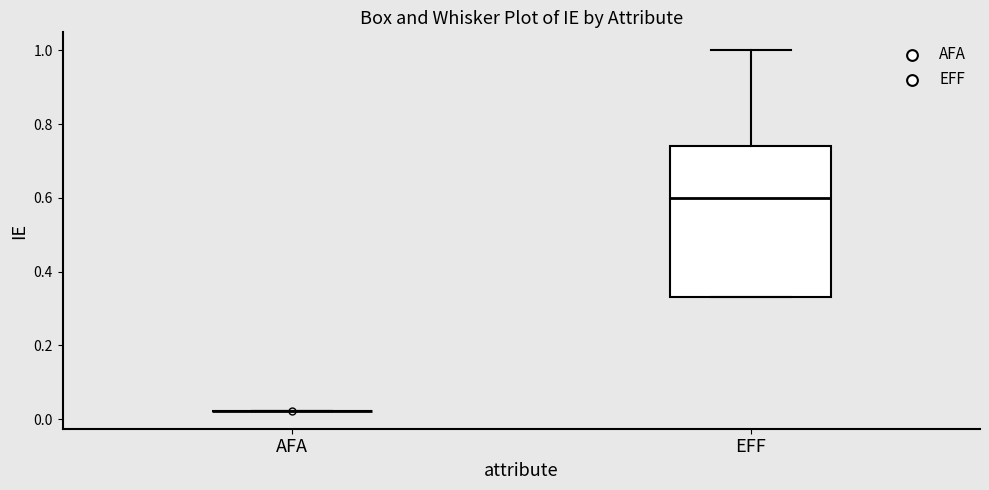

Reading left to right, transcribe this box plot: for each box, give where its median line is, the range the box spans, and where its two whiskers end, as read against the y-axis. The values are not printed on the chart, so give them approximately, as read against the axis.

AFA: box collapsed to a line at 0.02, whiskers 0.02 to 0.02
EFF: median 0.60, box 0.34 to 0.74, whiskers 0.34 to 1.00